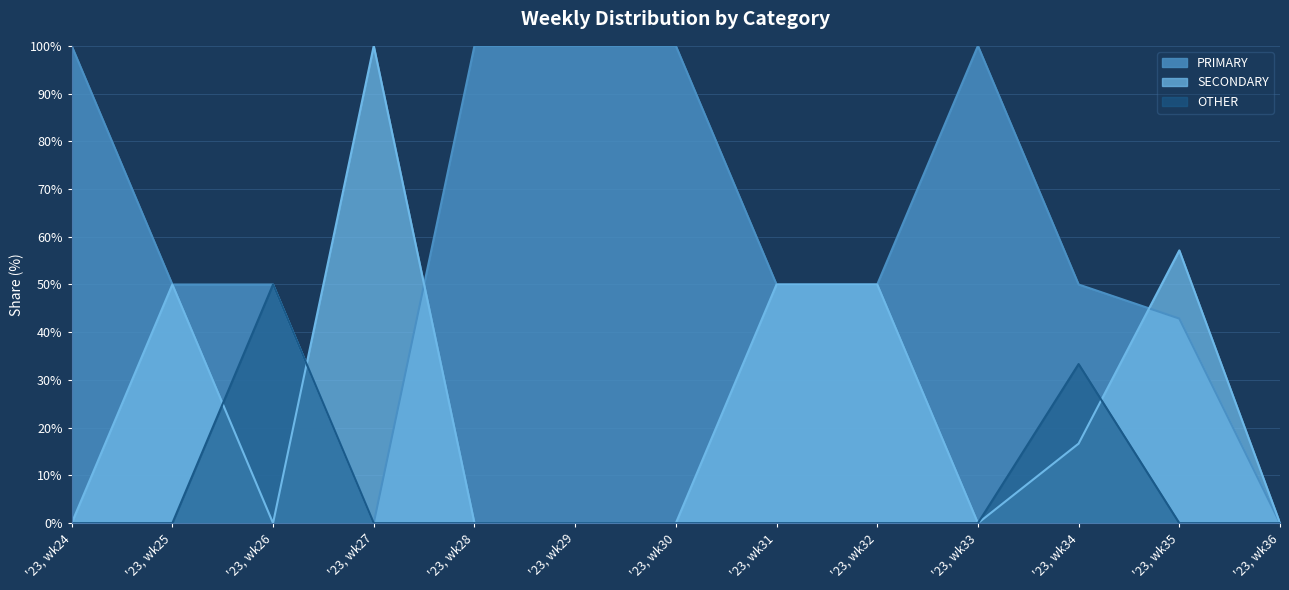

What is the maximum value for OTHER?

50.0